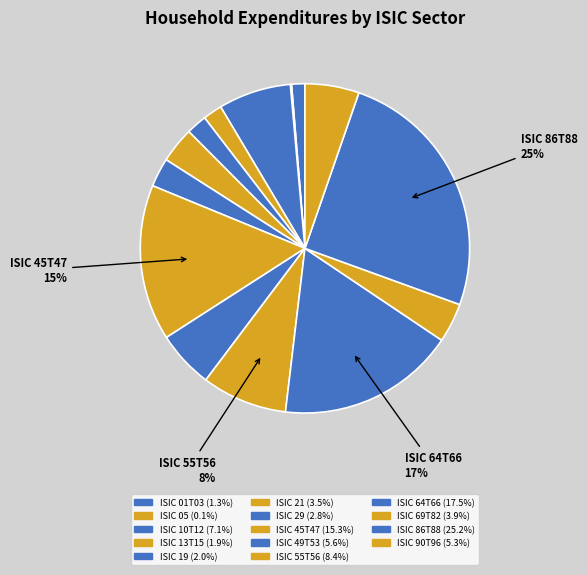

Rank the categories by value from highest to lowest.

ISIC 86T88, ISIC 64T66, ISIC 45T47, ISIC 55T56, ISIC 10T12, ISIC 49T53, ISIC 90T96, ISIC 69T82, ISIC 21, ISIC 29, ISIC 19, ISIC 13T15, ISIC 01T03, ISIC 05